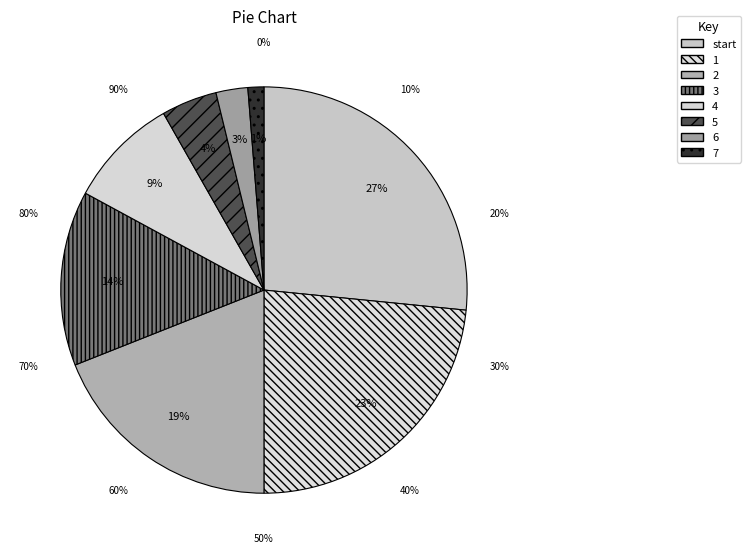

What percentage is the 2 slice, to the nearest percent?

19%